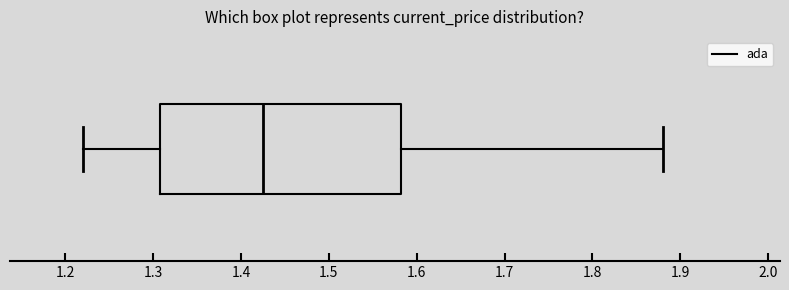

Transcribe this box plot: give where the median line is, the range the box spans, and where the two whiskers end, as read against the x-axis. The values are not printed on the chart, so give them approximately, as read against the axis.

median 1.43, box 1.31 to 1.58, whiskers 1.22 to 1.88